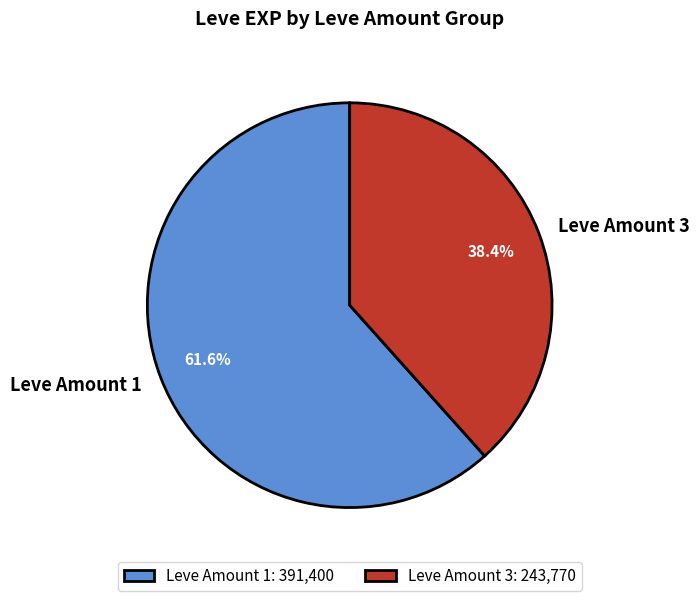

Approximately how many times larger is the value at Leve Amount 3 compared to Leve Amount 1?

0.6